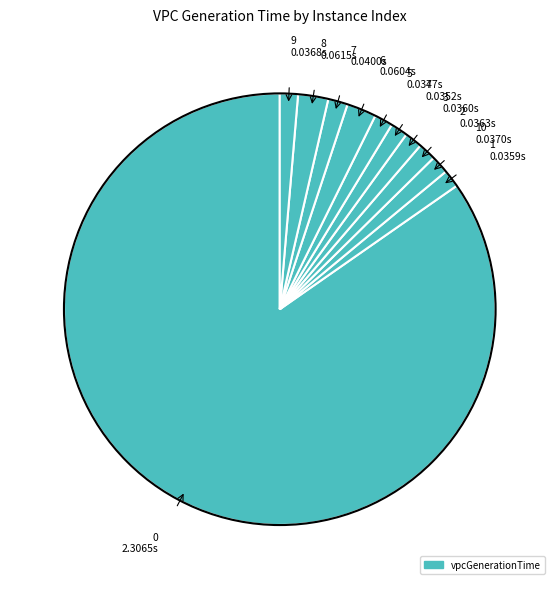

Do 9 0.0368s and 3 0.0360s together represent more than half of the pie?

No